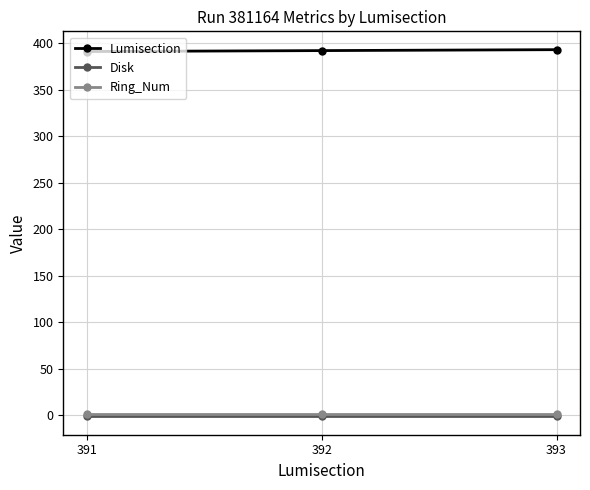

Which series has the largest total across all categories?

Lumisection